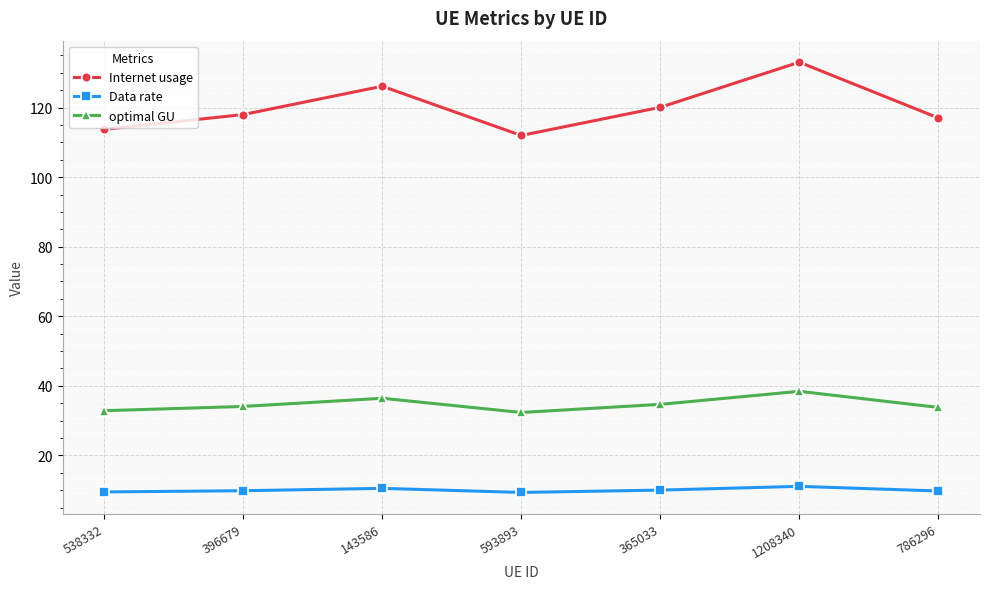

What is the difference between the maximum and minimum values in the Data rate series?

1.8